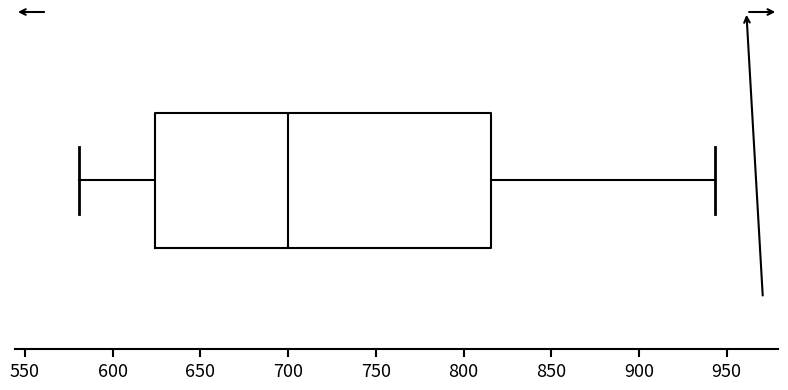

Where is the right edge of the box on the x-axis? The values are not printed on the chart, so give them approximately, as read against the axis.

815